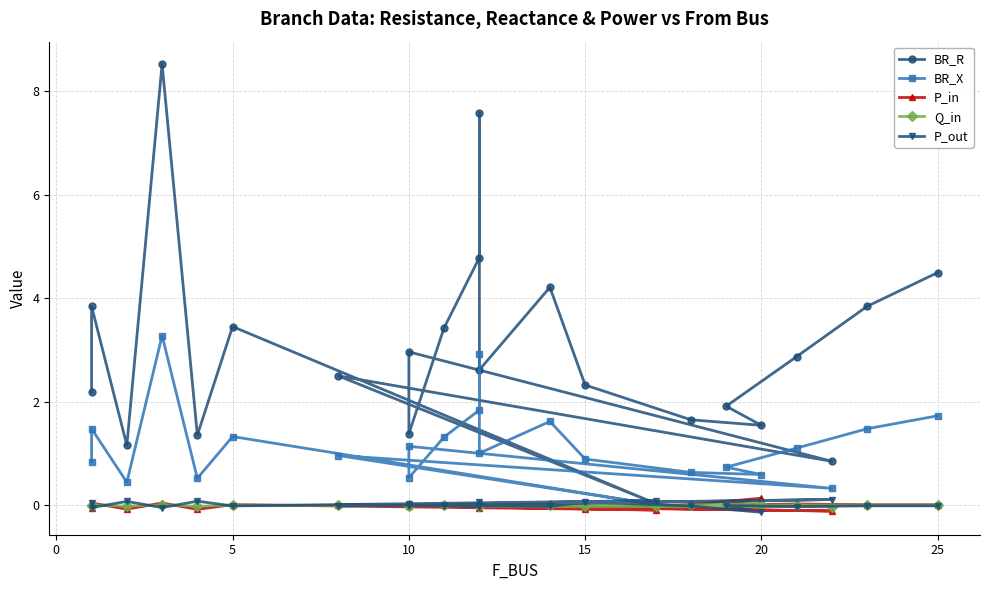

The value of P_out at 25 is -0.0. True or false?

True